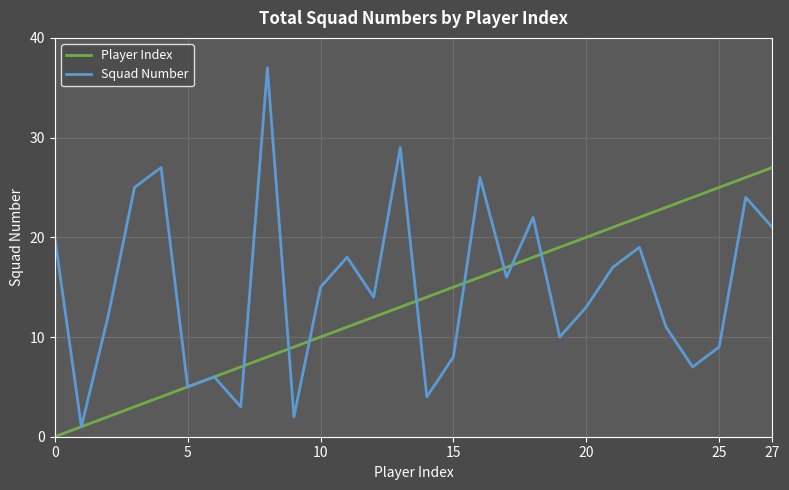

After their last crossing, which series has the higher values: Squad Number or Player Index?

Player Index